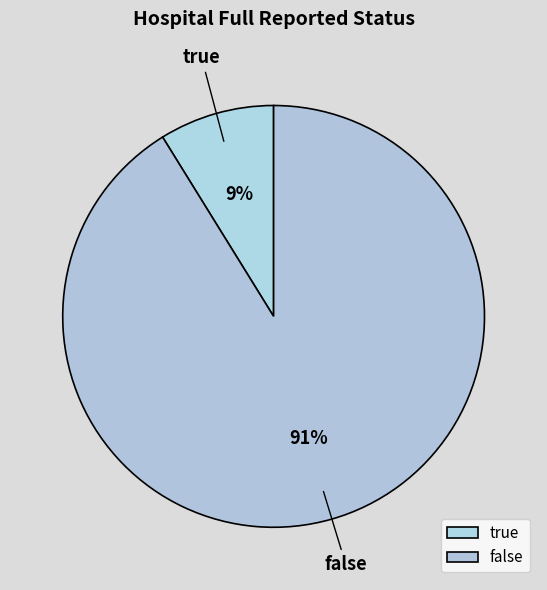

What portion of the pie excludes true?

91.2%